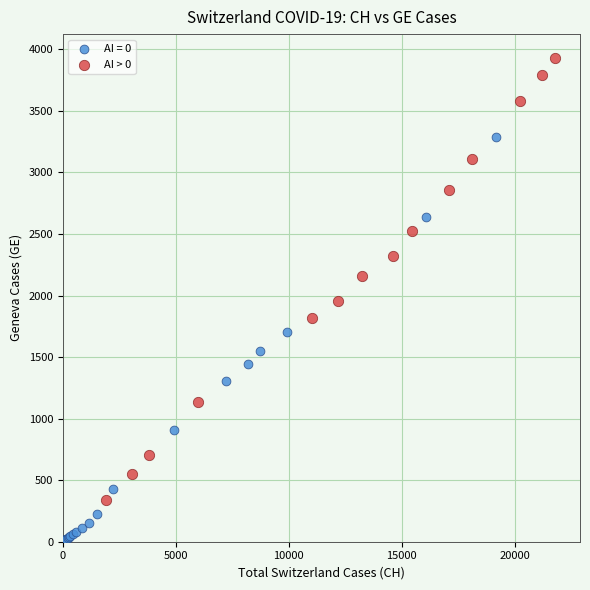

Which series contains the lowest Y value?

AI = 0